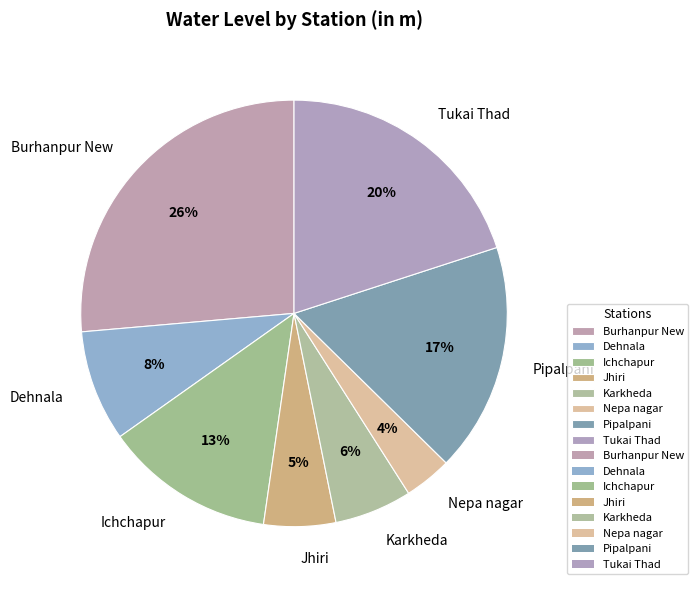

To the nearest percent, what is the average slice percentage?

12%